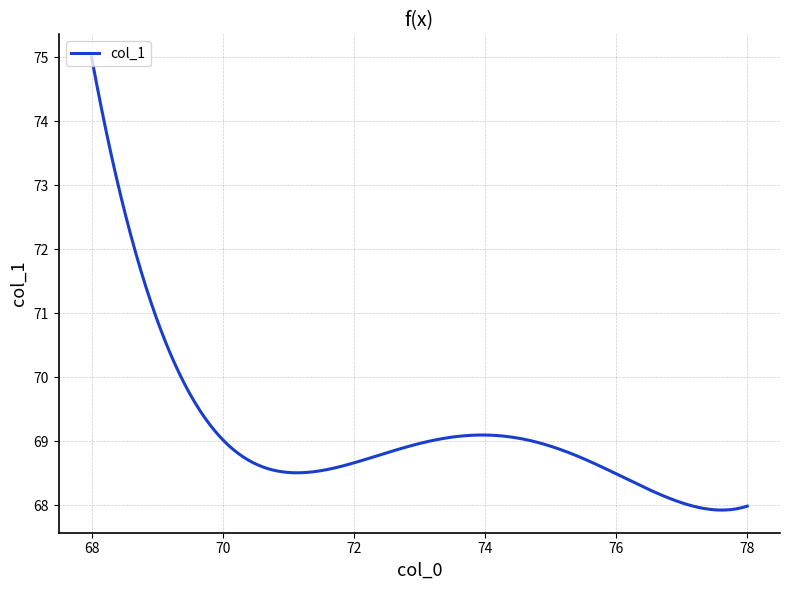

What is the average value?

69.2